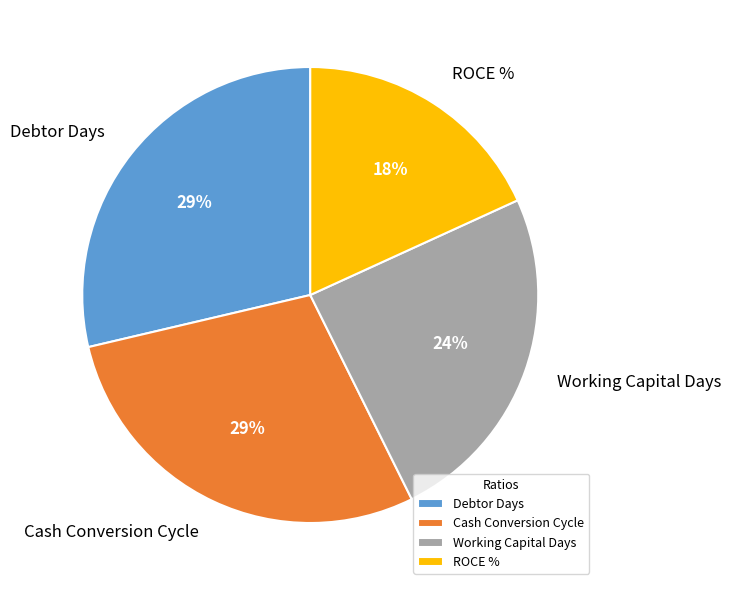

To the nearest percent, what is the average slice percentage?

25%